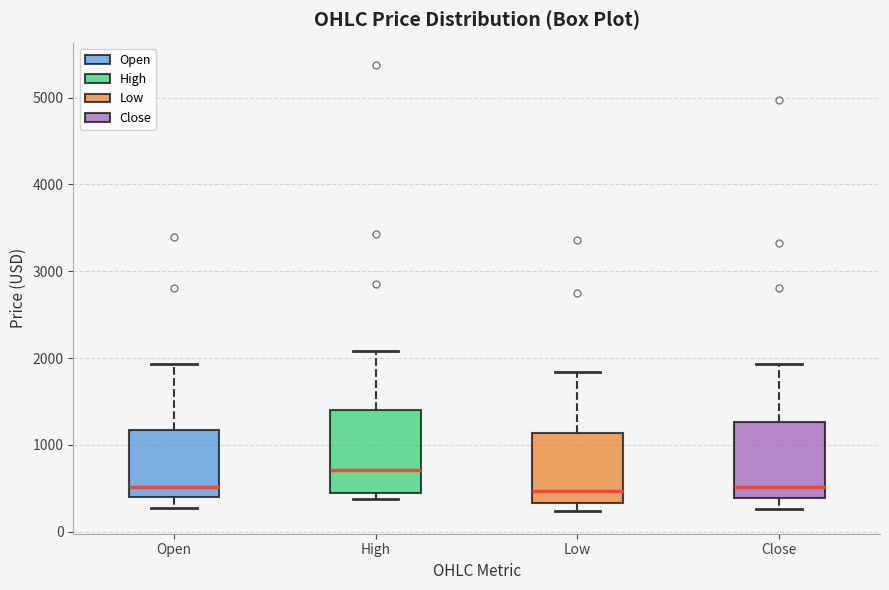

Reading left to right, read every box against the y-axis: the position of its median line, the range the box covers, and the ends of its whiskers. The values are not printed on the chart, so give them approximately, as read against the axis.

Open: median 500, box 400 to 1200, whiskers 300 to 1900
High: median 700, box 400 to 1400, whiskers 400 (just below the box's lower edge) to 2100
Low: median 500, box 300 to 1100, whiskers 200 to 1800
Close: median 500, box 400 to 1300, whiskers 300 to 1900